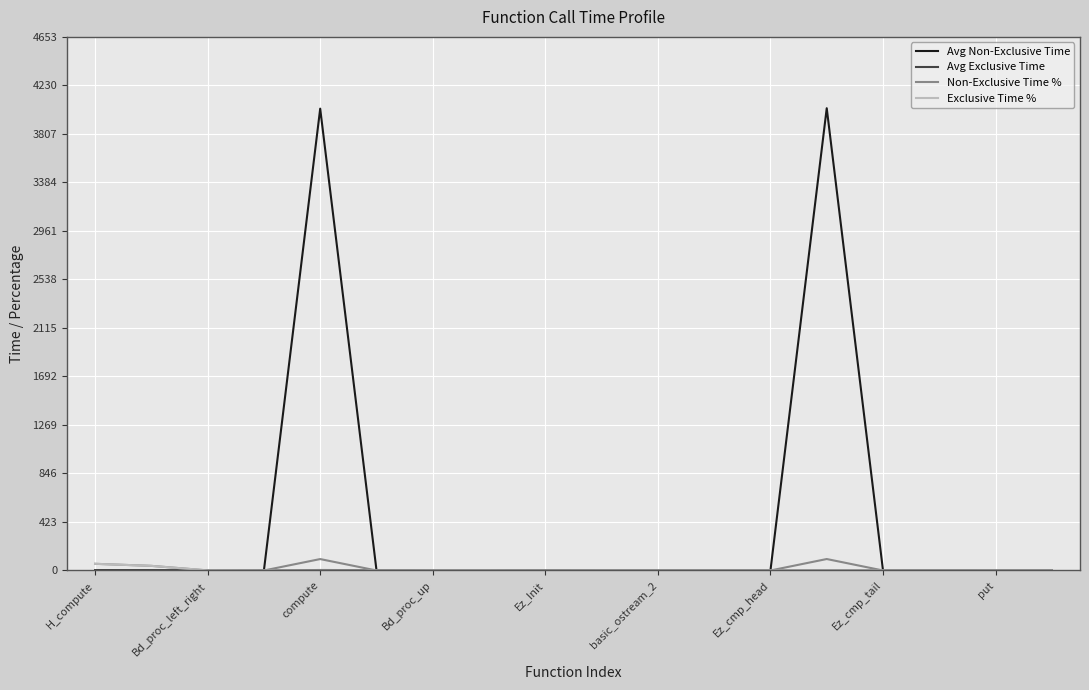

Which series has the largest total across all categories?

Avg Non-Exclusive Time